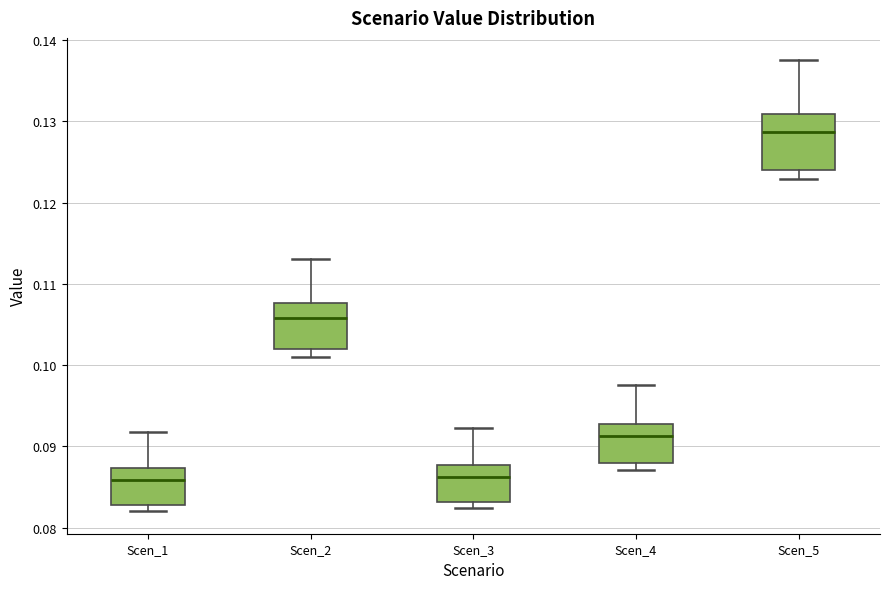

Reading left to right, transcribe this box plot: for each box, give where its median line is, the range the box spans, and where its two whiskers end, as read against the y-axis. The values are not printed on the chart, so give them approximately, as read against the axis.

Scen_1: median 0.086, box 0.083 to 0.087, whiskers 0.082 to 0.092
Scen_2: median 0.106, box 0.102 to 0.108, whiskers 0.101 to 0.113
Scen_3: median 0.086, box 0.083 to 0.088, whiskers 0.082 to 0.092
Scen_4: median 0.091, box 0.088 to 0.093, whiskers 0.087 to 0.097
Scen_5: median 0.129, box 0.124 to 0.131, whiskers 0.123 to 0.137